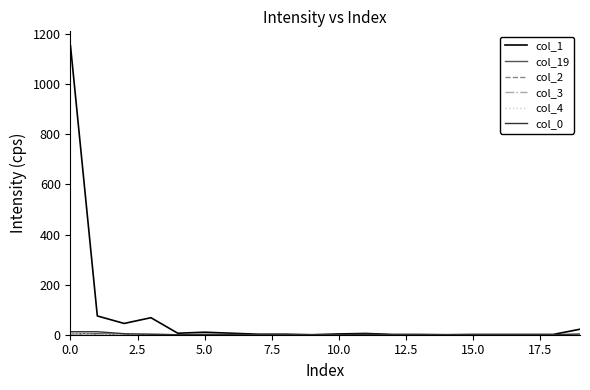

Which series has the largest total across all categories?

col_1